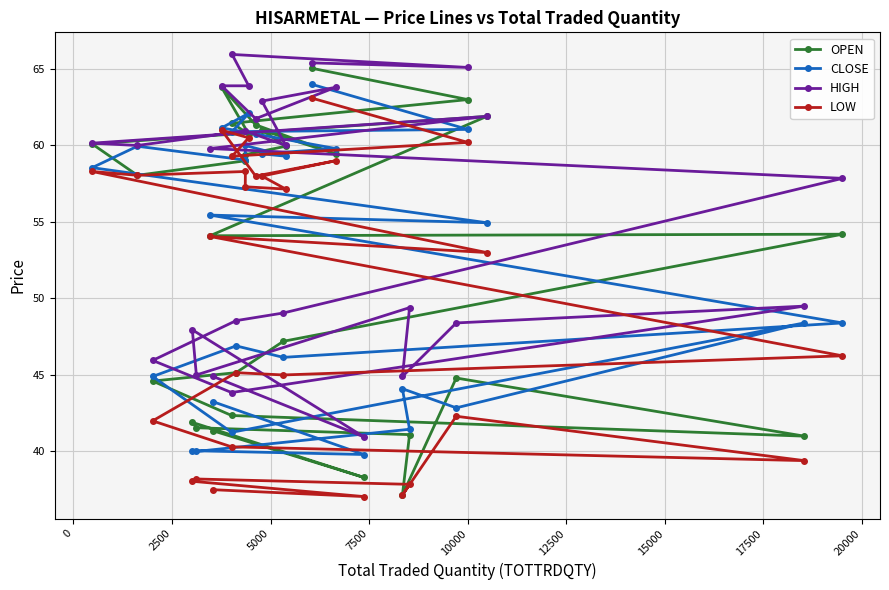

What is the difference between the second highest and second lowest values in the HIGH series?

21.6